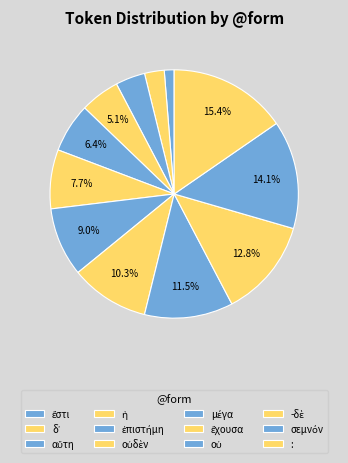

How many slices are in this pie chart?

12